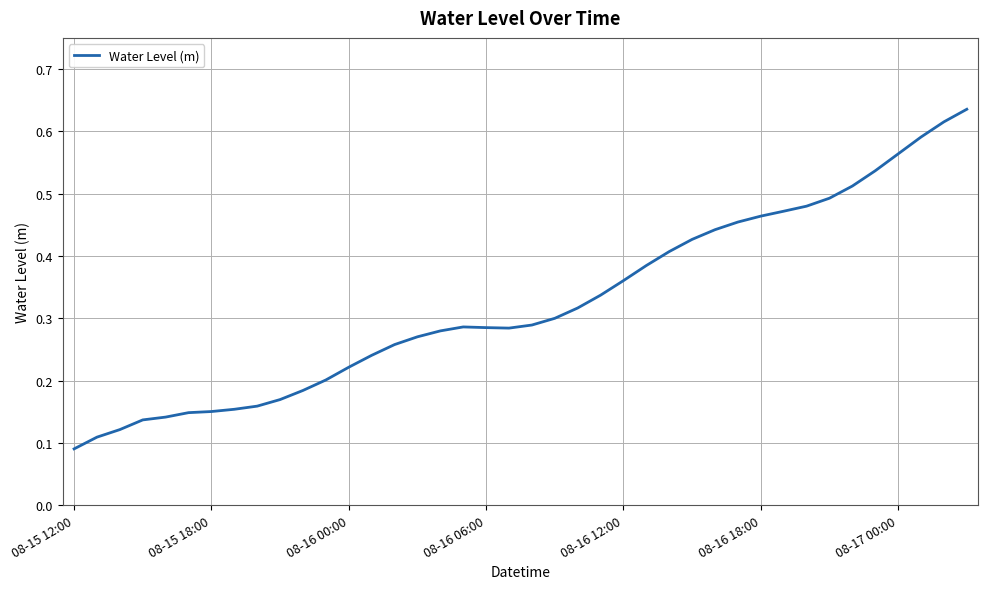

At which category does the chart reach its minimum across all series?

08-15 12:00